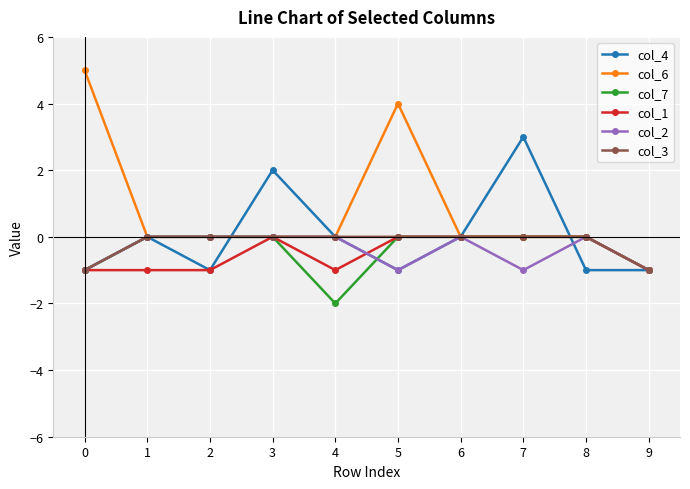

Which series has the largest total across all categories?

col_6